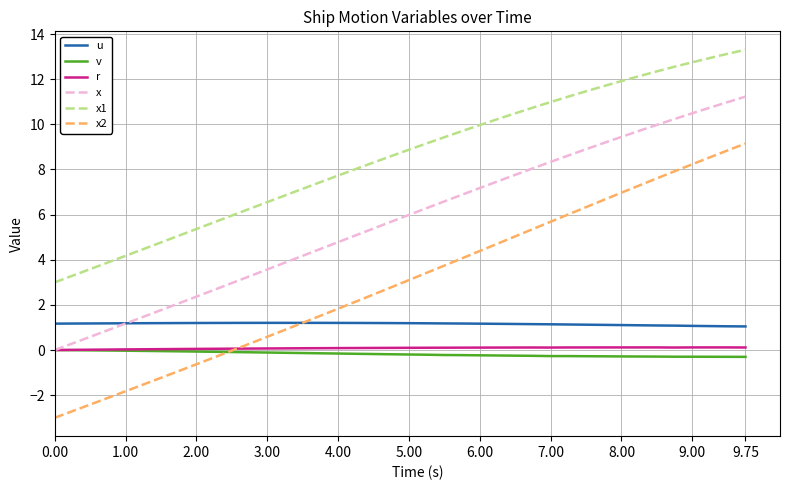

True or false: u and x2 intersect in this chart.

True